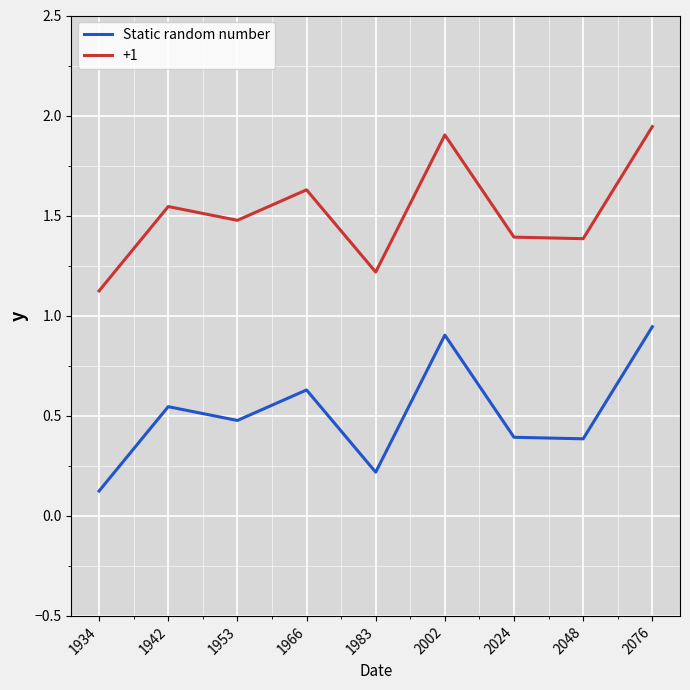

At which category does the chart reach its minimum across all series?

1934